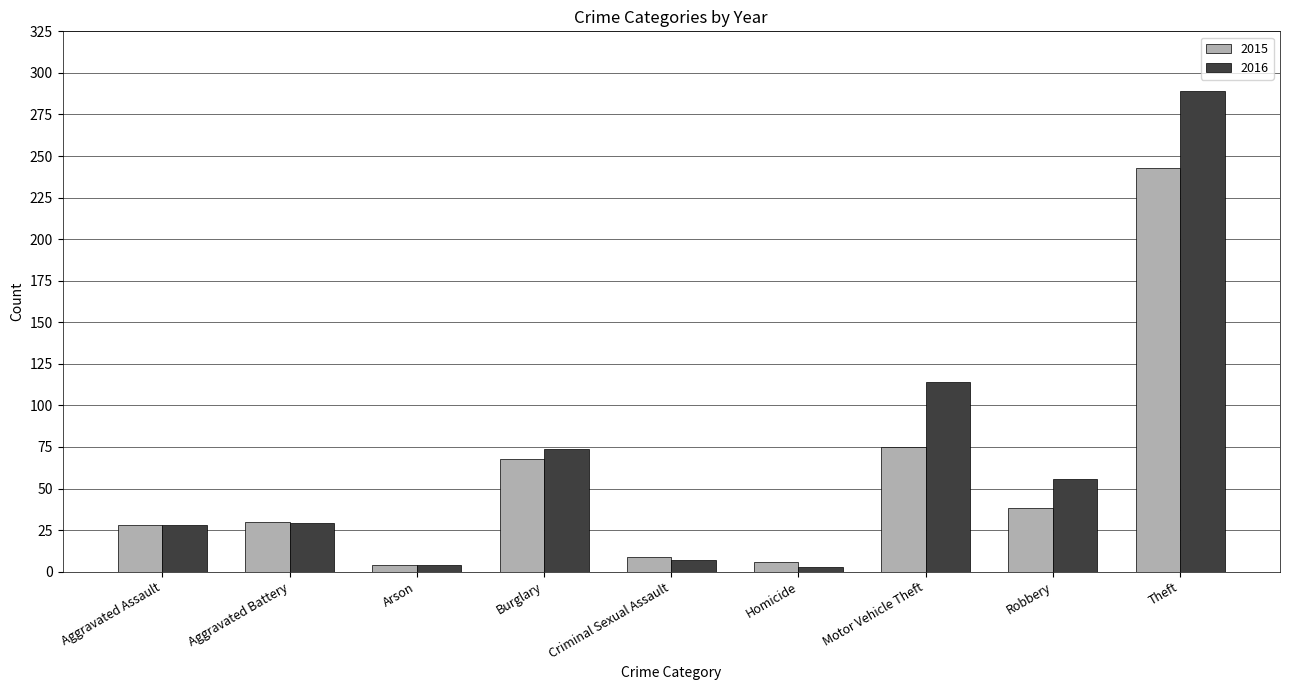

What value does the 2015 series have at Homicide?

6